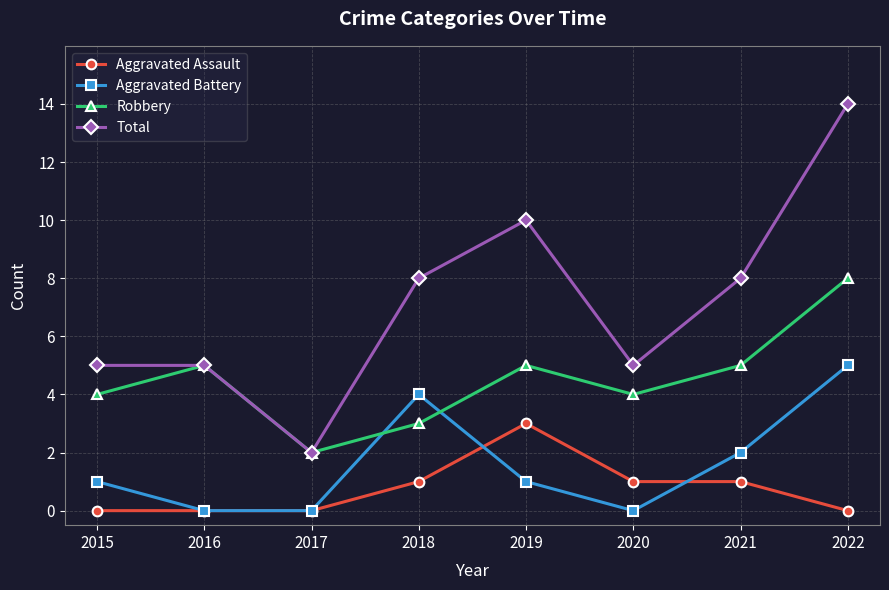

Rank the series by their maximum value, from highest to lowest.

Total, Robbery, Aggravated Battery, Aggravated Assault